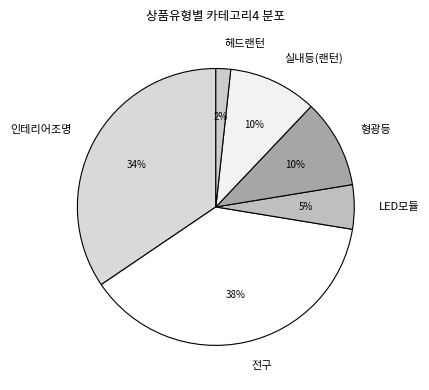

To the nearest percent, what percentage of the pie is 전구?

38%